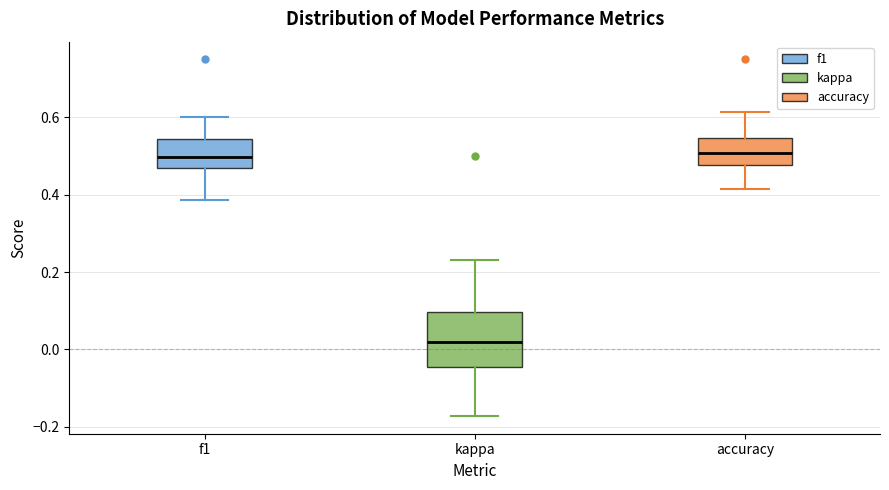

Reading left to right, read every box against the y-axis: the position of its median line, the range the box covers, and the ends of its whiskers. The values are not printed on the chart, so give them approximately, as read against the axis.

f1: median 0.50, box 0.46 to 0.54, whiskers 0.38 to 0.60
kappa: median 0.02, box -0.04 to 0.10, whiskers -0.18 to 0.24
accuracy: median 0.50, box 0.48 to 0.54, whiskers 0.42 to 0.62